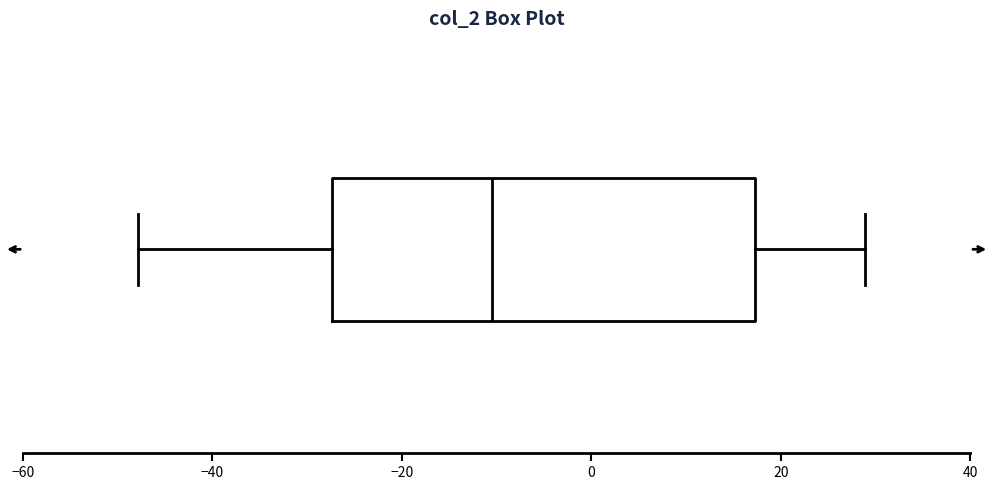

Where is the left edge of the box on the x-axis? The values are not printed on the chart, so give them approximately, as read against the axis.

-28